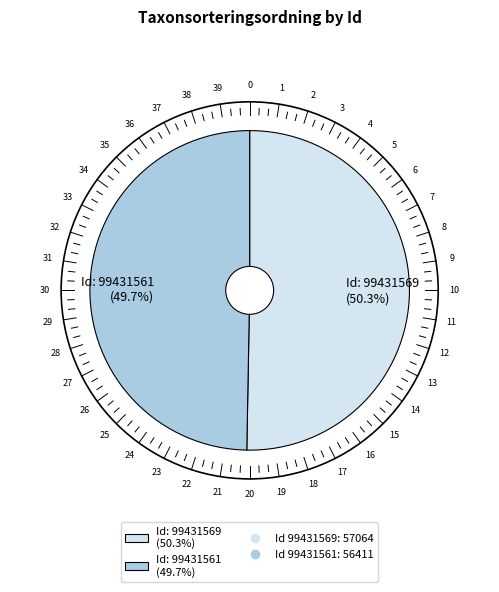

Rank the categories by value from lowest to highest.

Id: 99431561 (49.7%), Id: 99431569 (50.3%)